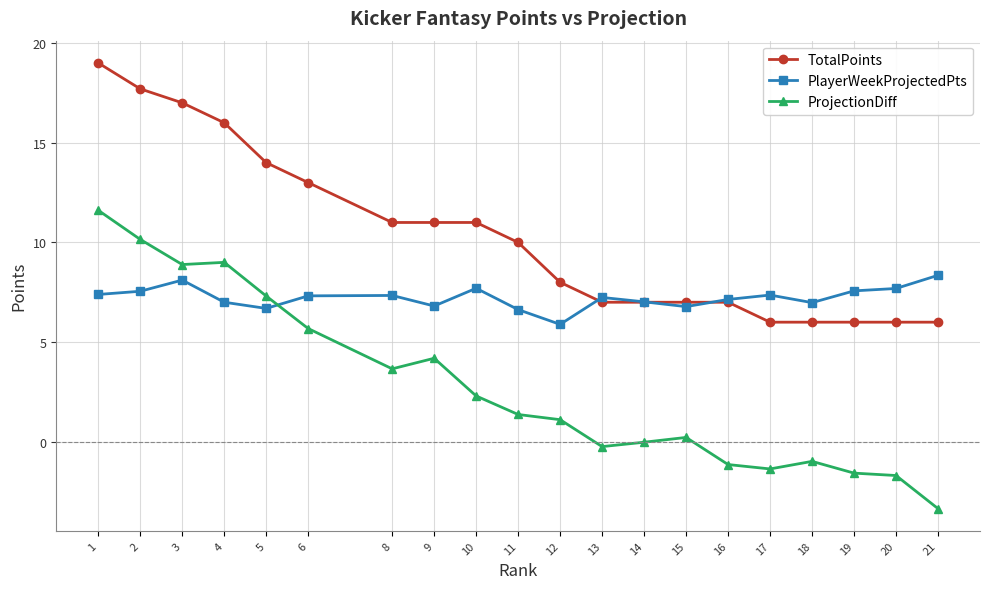

What is the value of the TotalPoints point at the 8th from the left?

11.0